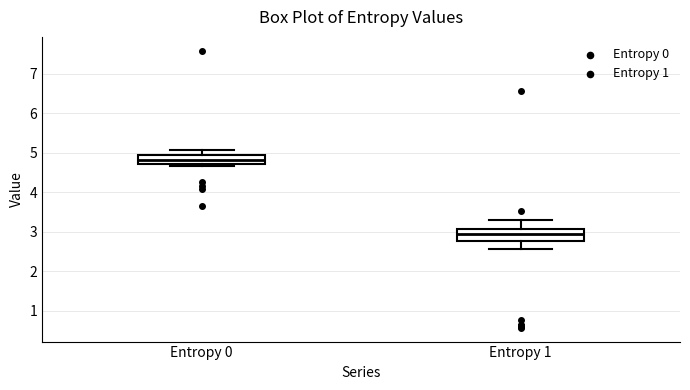

Reading left to right, read every box against the y-axis: the position of its median line, the range the box covers, and the ends of its whiskers. The values are not printed on the chart, so give them approximately, as read against the axis.

Entropy 0: median 4.8, box 4.7 to 4.9, whiskers 4.7 (just below the box's lower edge) to 5.1
Entropy 1: median 2.9, box 2.8 to 3.1, whiskers 2.6 to 3.3